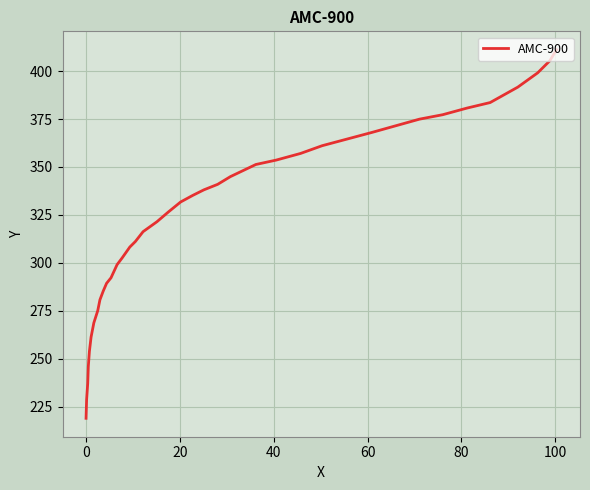

What is the difference between the second highest and minimum values?

186.3